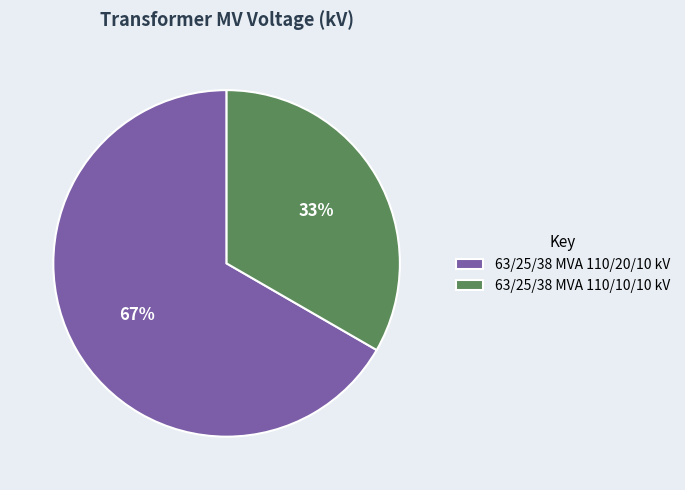

What is the majority slice?

63/25/38 MVA 110/20/10 kV